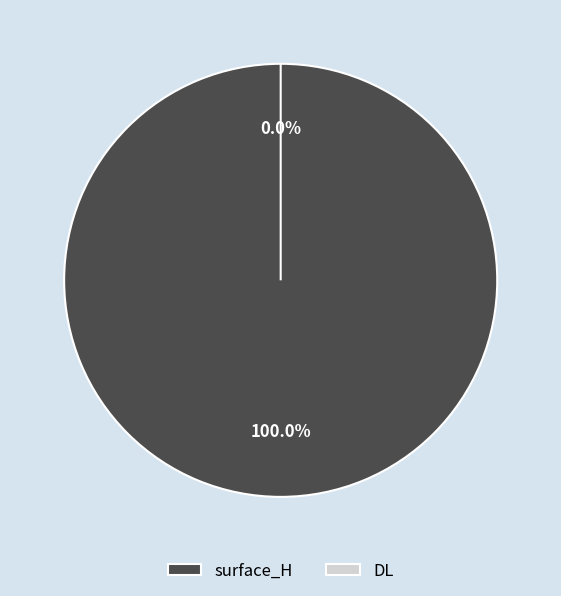

To the nearest percent, what is the difference between the largest and smallest slice percentages?

100%